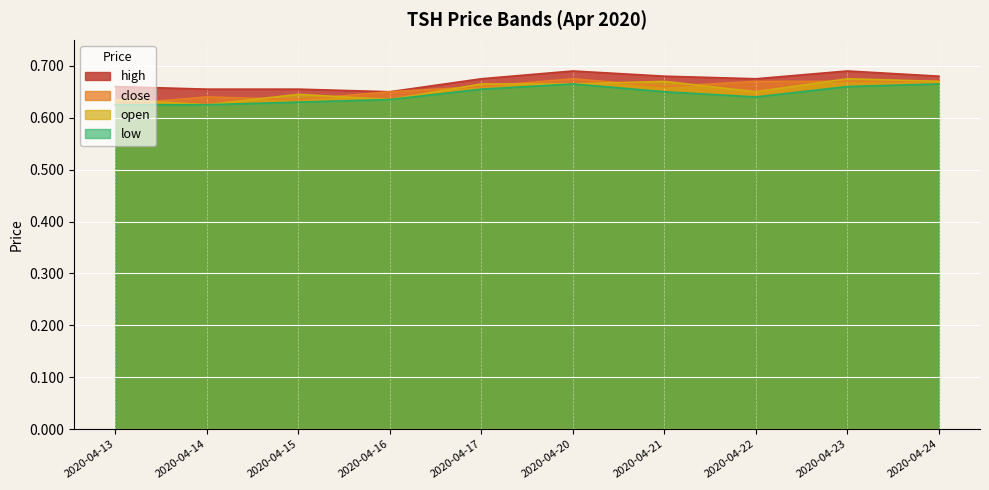

What is the value of the close point at the 1st from the left?

0.6